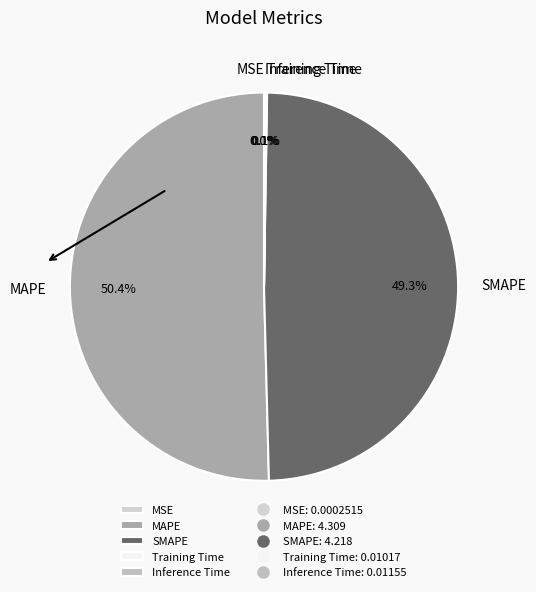

Is there any slice that represents more than half of the pie?

Yes